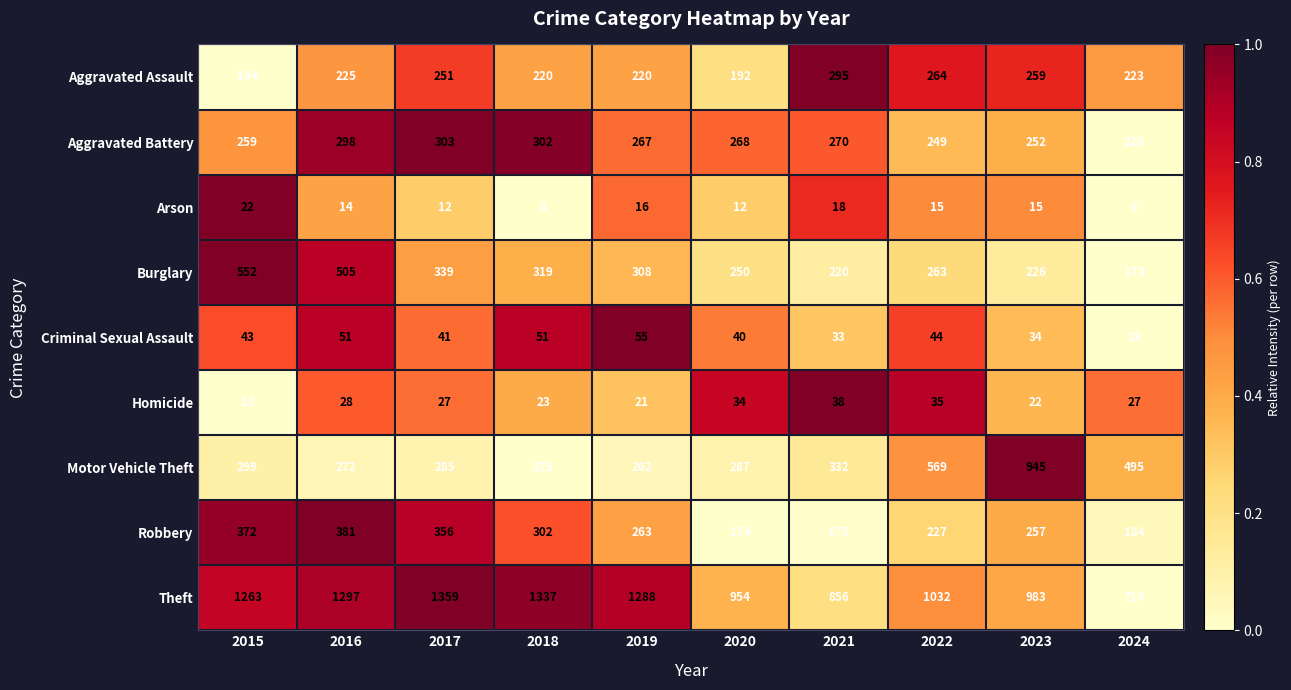

Is it true that Arson equals 16 at 2019?

True